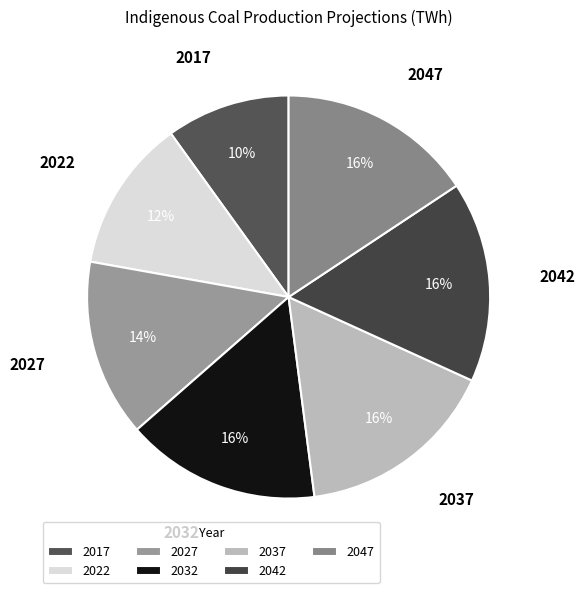

Is the sum of 2042 and 2017 greater than half?

No